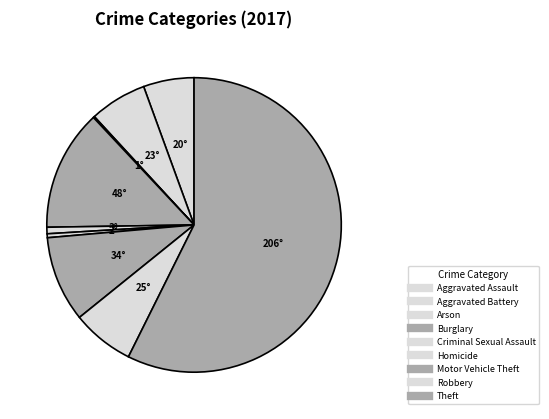

To the nearest percent, what is the difference between the largest and smallest slice percentages?

57%